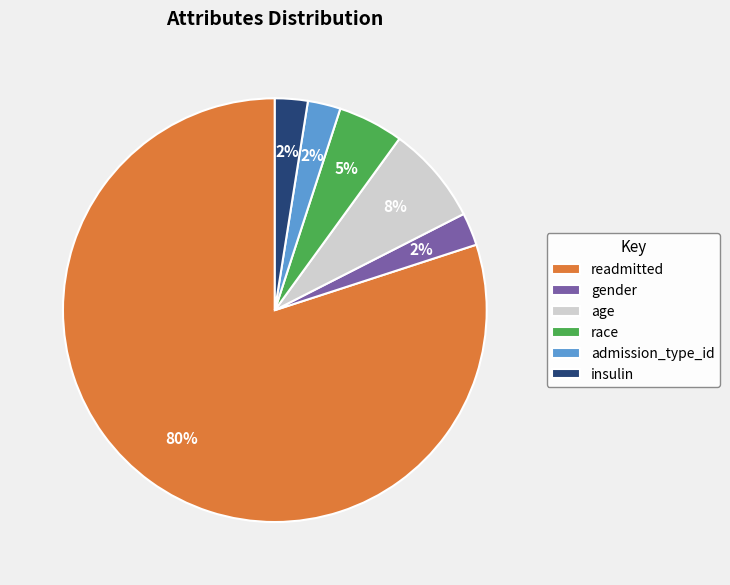

To the nearest percent, what percentage of the pie is gender?

3%